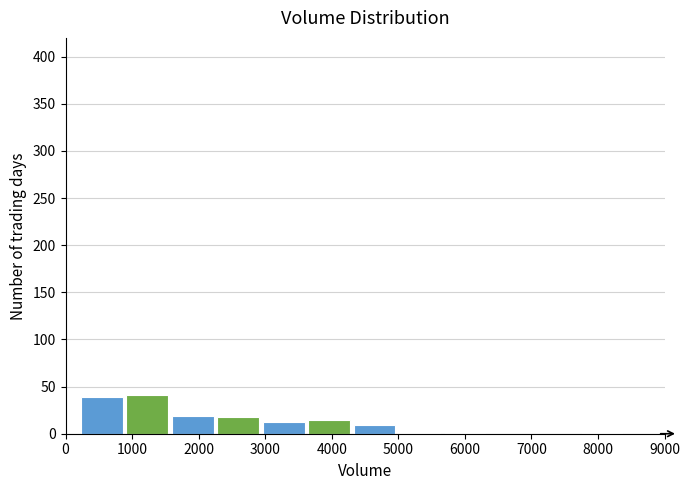

Reading left to right, list every bar in this chart as the range it spans on the x-axis followed by its height. Neither the bar edges nor the heights are printed on the chart, so give them approximately, as read against the axes.

200 to 900: 40
900 to 1600: 40
1600 to 2300: 20
2300 to 3000: 20
3000 to 3600: 10
3600 to 4300: 15
4300 to 5000: 10
5000 to 5700: under 5
5700 to 6400: under 5
6400 to 7100: 0
7100 to 7700: 0
7700 to 8400: under 5